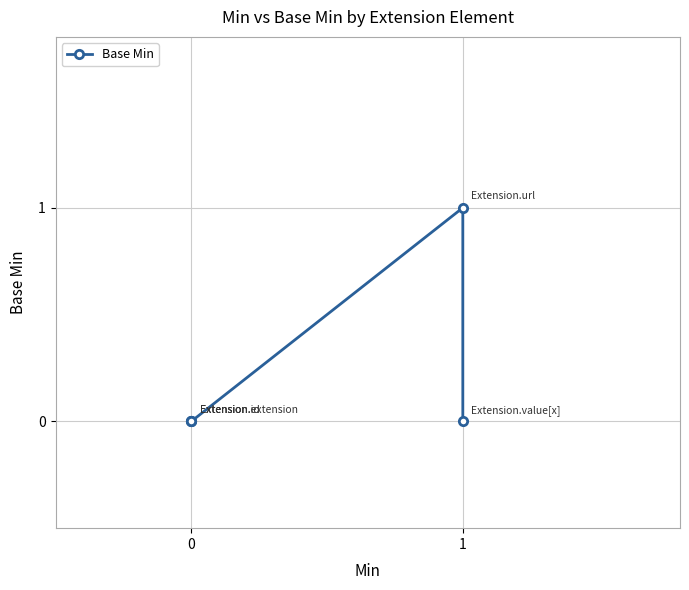

Reading right to left, what are all the values shown in this chart?

4=0	3=1	2=0	1=0	0=0